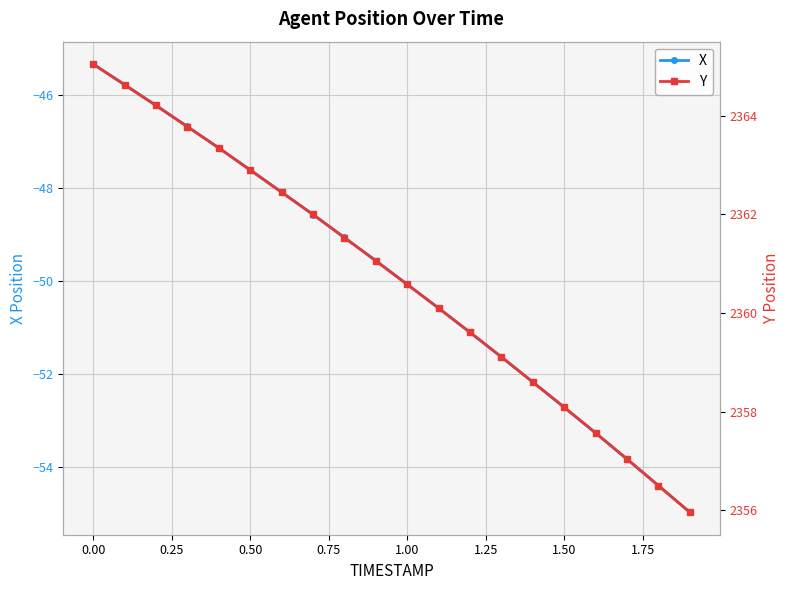

True or false: X has more than 0 points higher than both neighbors.

False